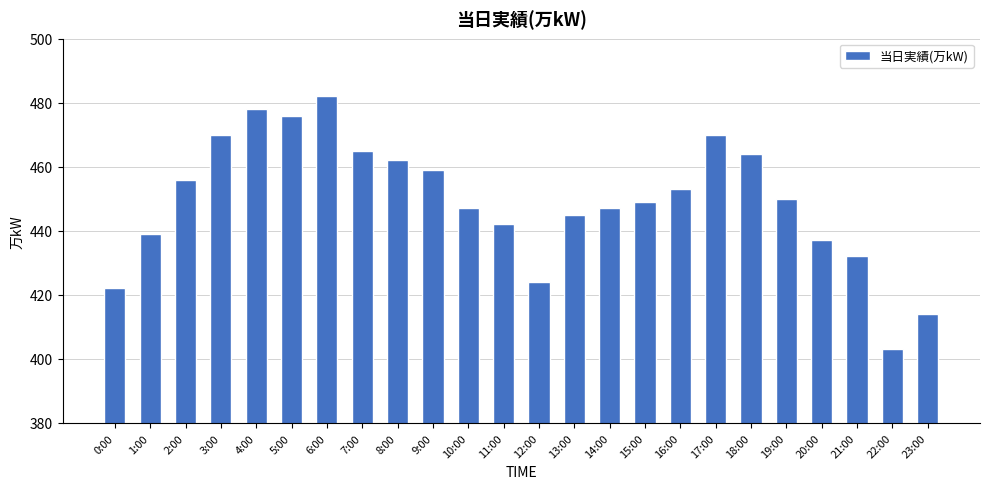

At which label does the data first exceed 450?

2:00